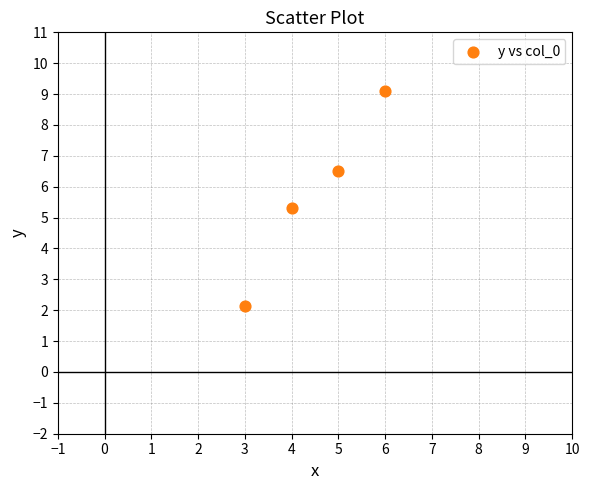

What Y value in the scatter plot is closest to 5?

5.3